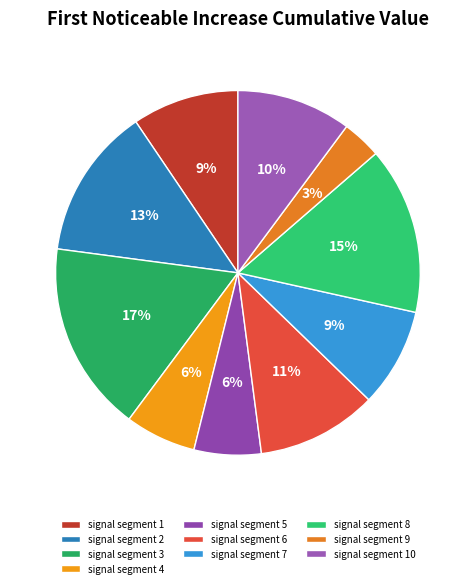

Is the sum of signal segment 7 and signal segment 8 greater than half?

No